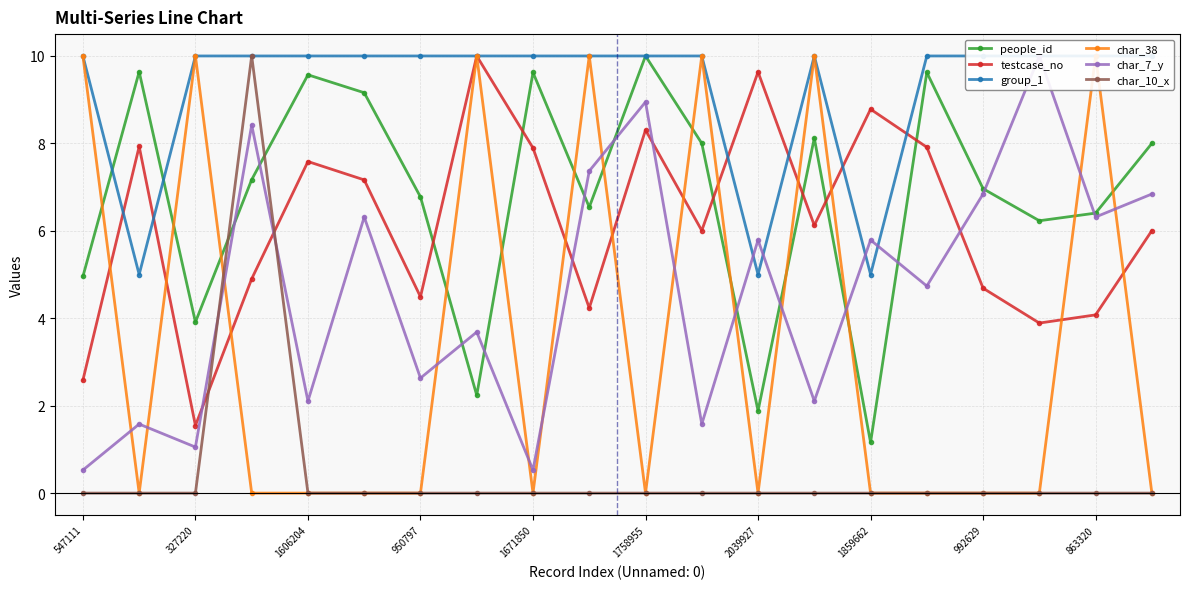

Which series has the largest total across all categories?

group_1